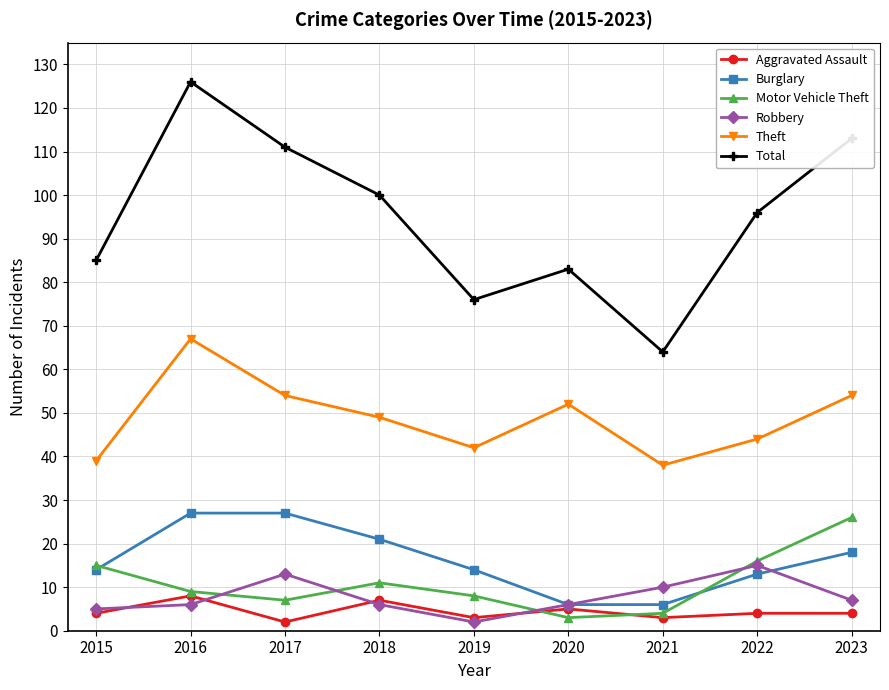

What is the difference between the second highest and second lowest values in the Theft series?

15